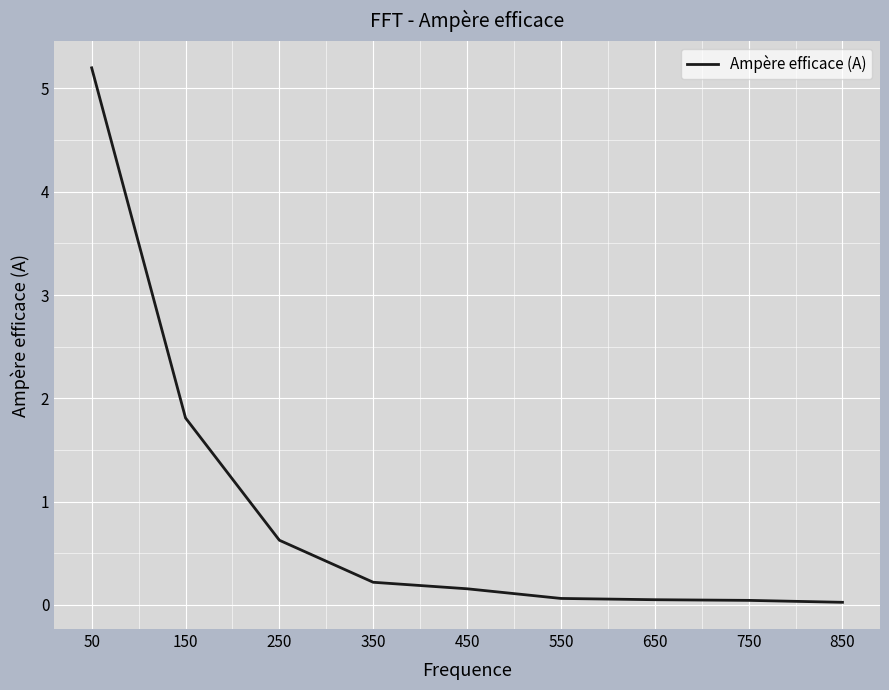

At which category does the chart reach its peak across all series?

50